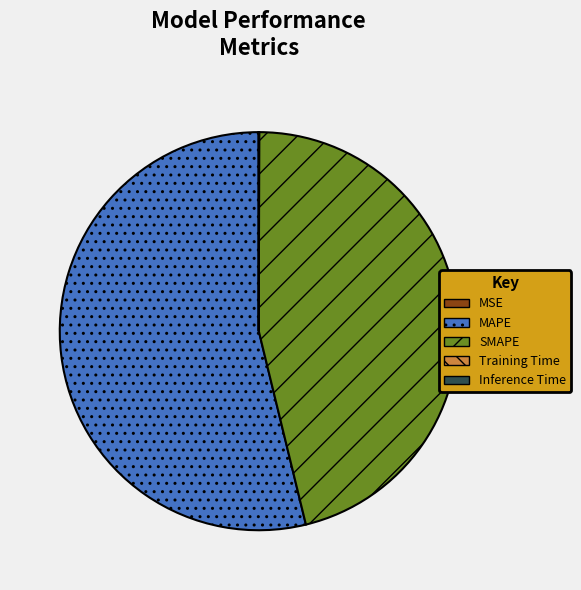

What is the largest slice in the pie chart?

MAPE